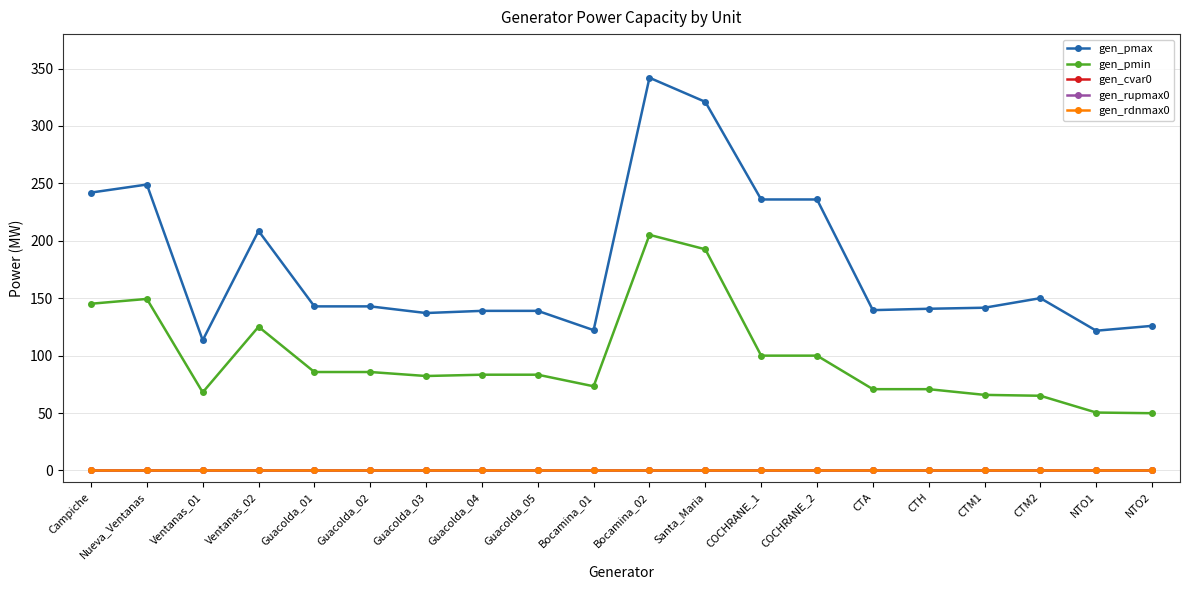

Is this an area chart (filled region under the line)?

No